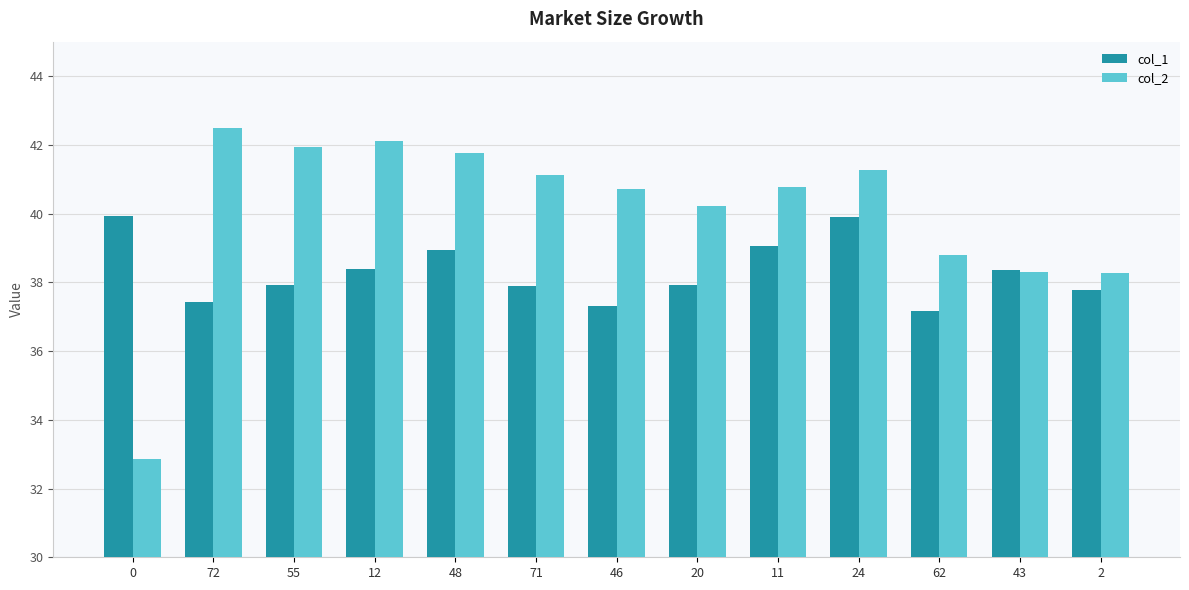

What is the label of the 3rd bar from the left?

55